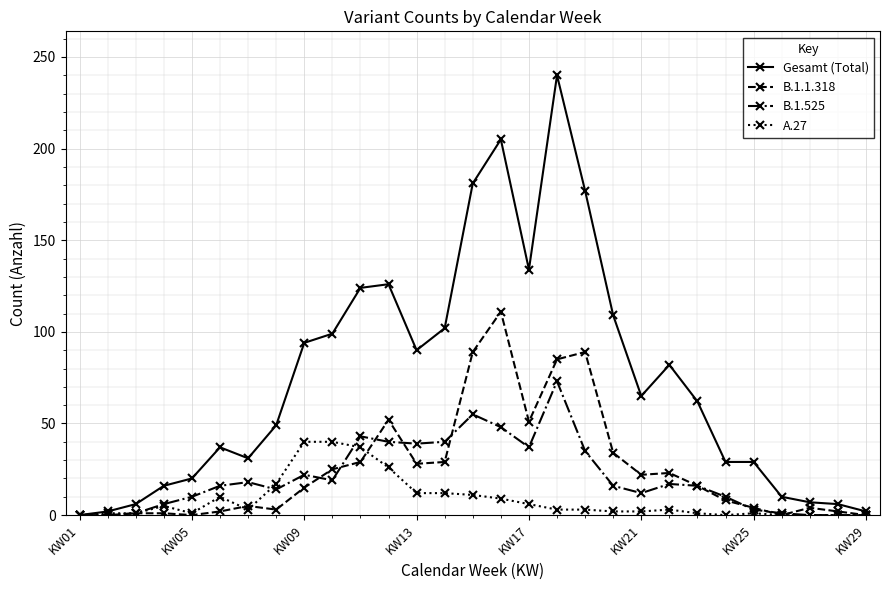

How many lines are shown in the chart?

4